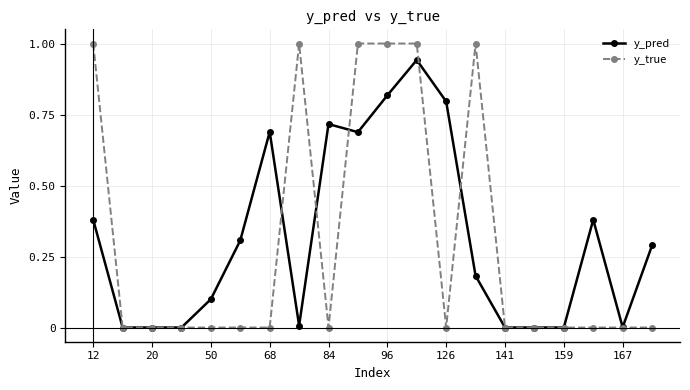

True or false: y_true has more than 1 interior local peaks.

True